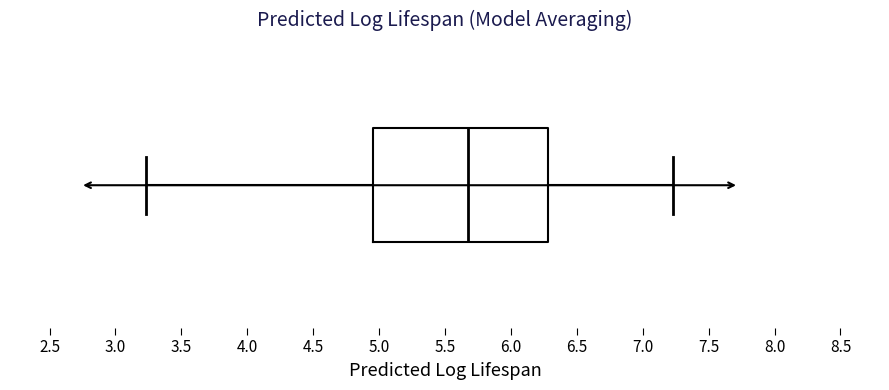

Read this box plot against the x-axis: the position of the median line, the range covered by the box, and the ends of both whiskers. The values are not printed on the chart, so give them approximately, as read against the axis.

median 5.65, box 4.95 to 6.30, whiskers 3.25 to 7.25